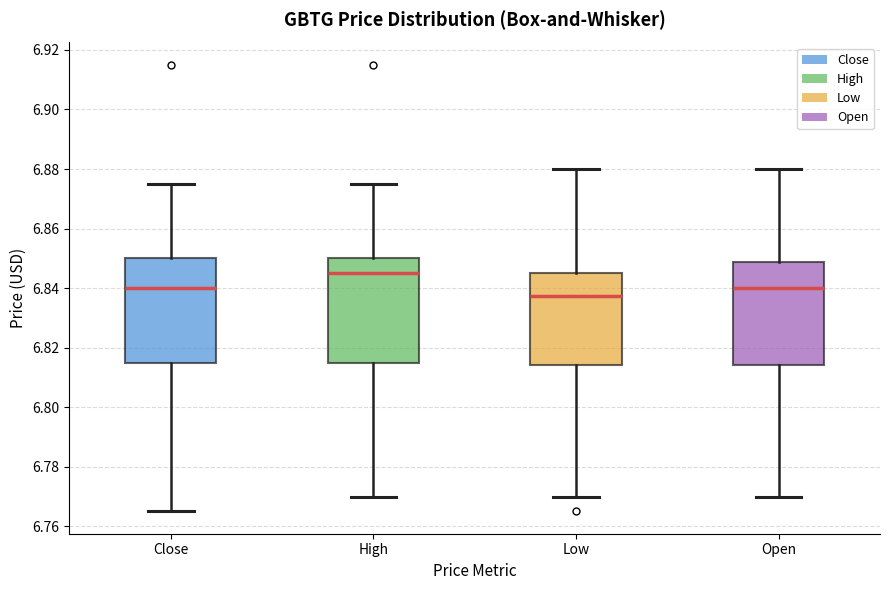

Where is the lower edge of the box for Low on the y-axis? The values are not printed on the chart, so give them approximately, as read against the axis.

6.814